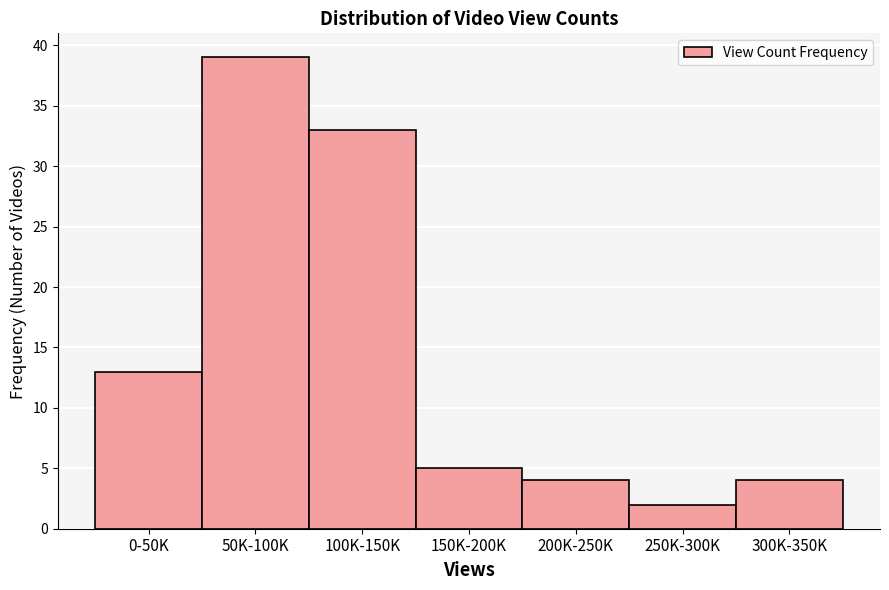

Reading left to right, extract all data points from this chart.

13	39	33	5	4	2	4